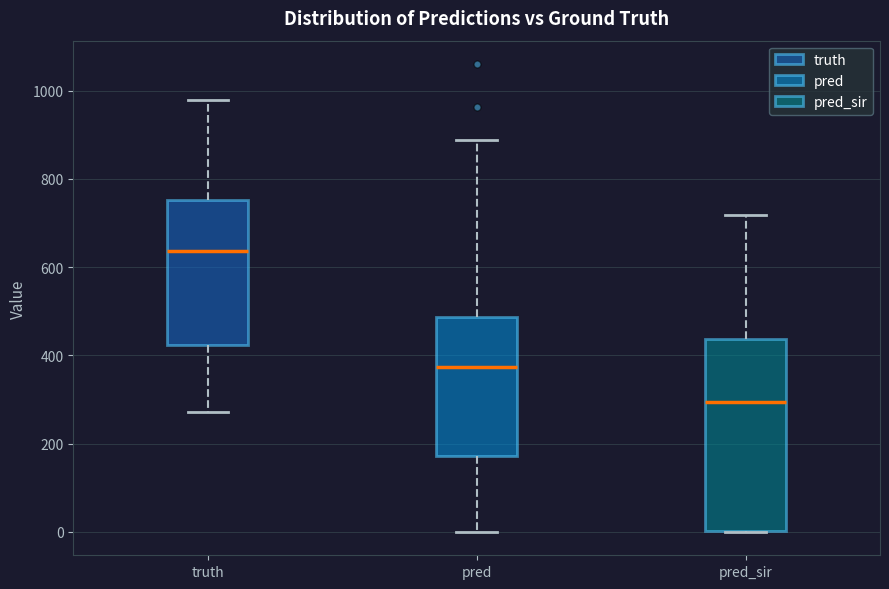

Where does the upper whisker of the box for pred end on the y-axis? The values are not printed on the chart, so give them approximately, as read against the axis.

880